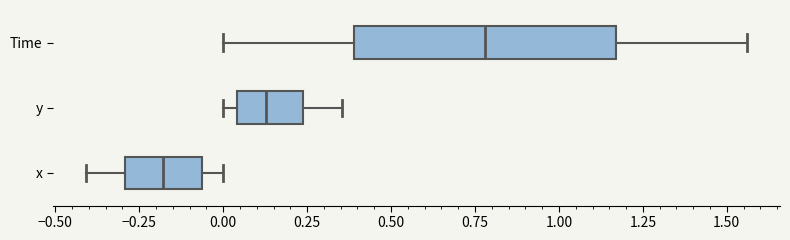

Reading bottom to top, transcribe this box plot: for each box, give where its median line is, the range the box spans, and where its two whiskers end, as read against the x-axis. The values are not printed on the chart, so give them approximately, as read against the axis.

x: median -0.20, box -0.30 to -0.05, whiskers -0.40 to 0.00
y: median 0.15, box 0.05 to 0.25, whiskers 0.00 to 0.35
Time: median 0.80, box 0.40 to 1.15, whiskers 0.00 to 1.55